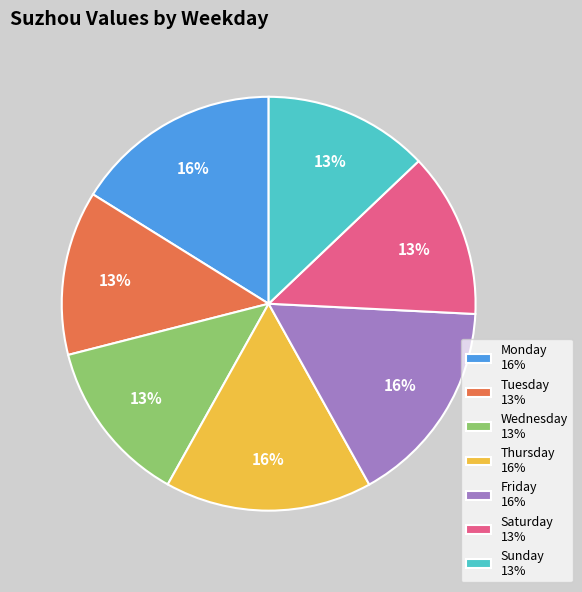

Is it true that Monday 16% is 16% of the pie?

True